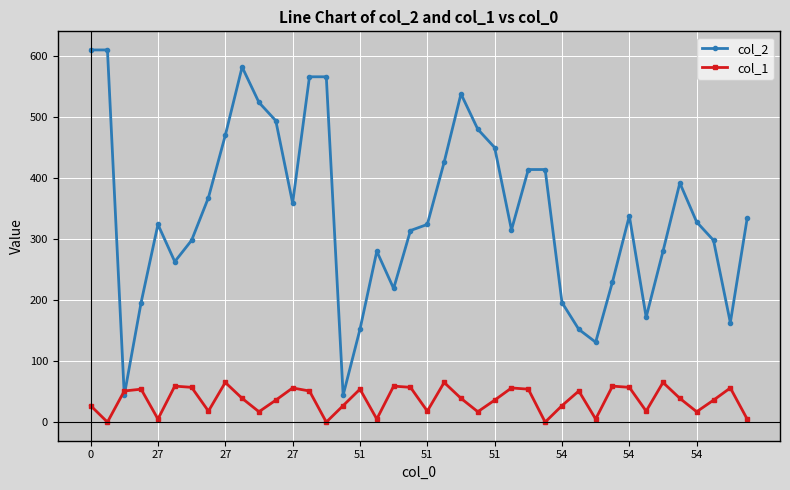

How many categories are shown in the chart?

40